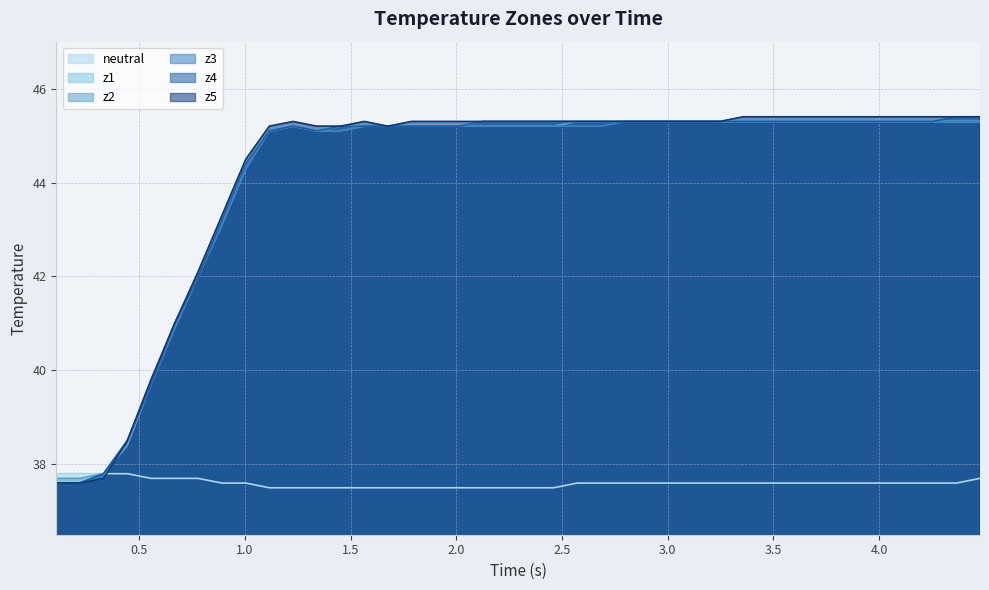

What are all the series names shown in the legend?

neutral, z1, z2, z3, z4, z5